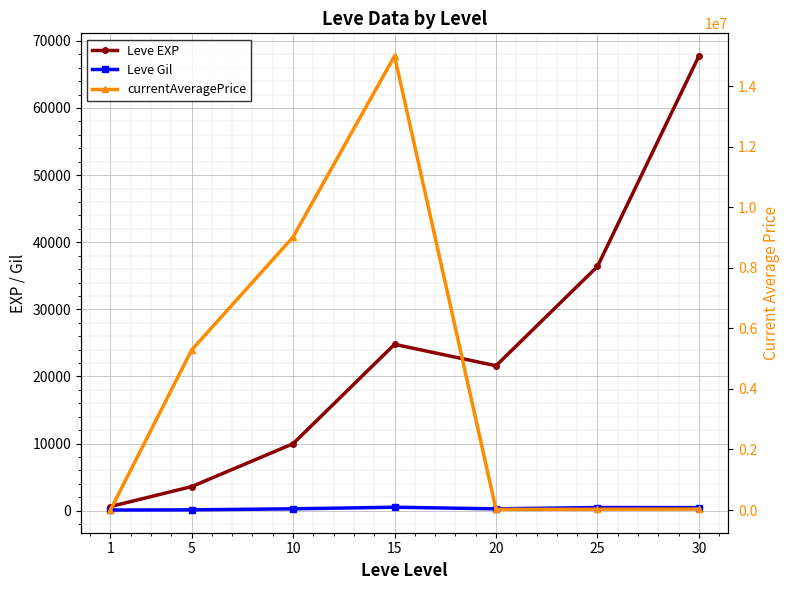

How many values in the currentAveragePrice series are below 30326?

3